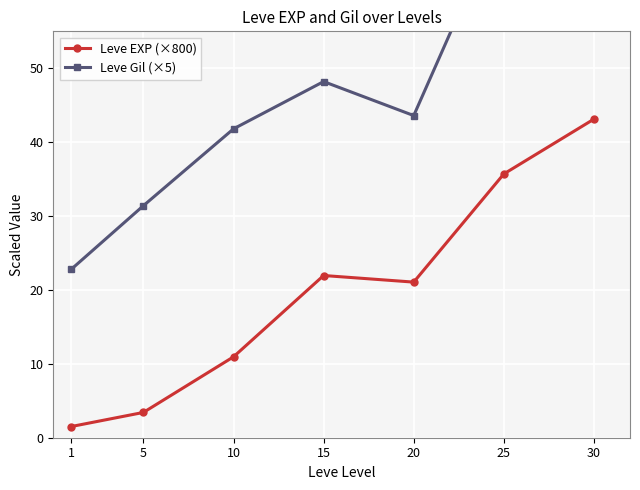

At 15, list the series in order from largest to smallest.

Leve Gil (×5), Leve EXP (×800)